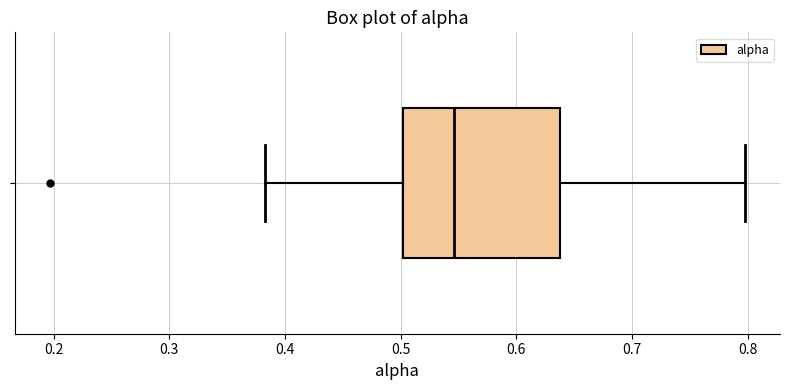

Where does the median line of the box sit on the x-axis? The values are not printed on the chart, so give them approximately, as read against the axis.

0.55